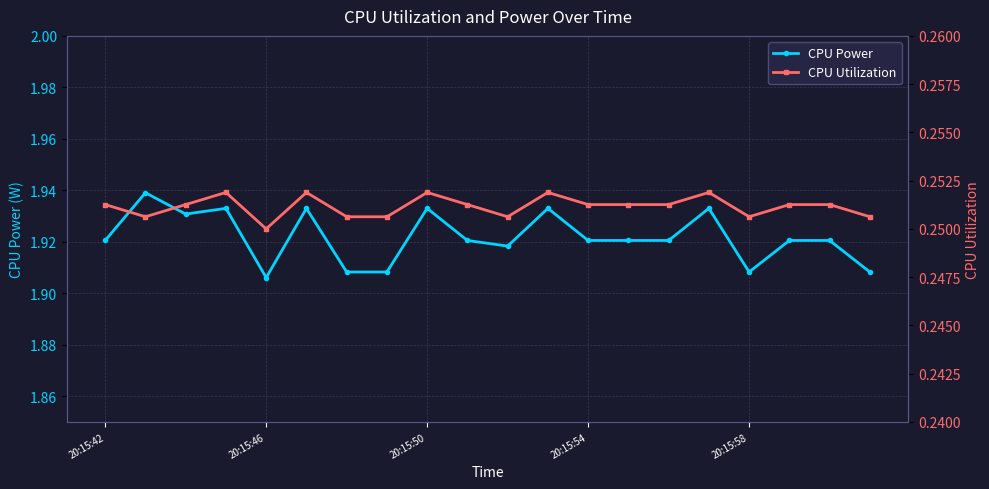

True or false: CPU Power has more than 1 points higher than both neighbors.

True